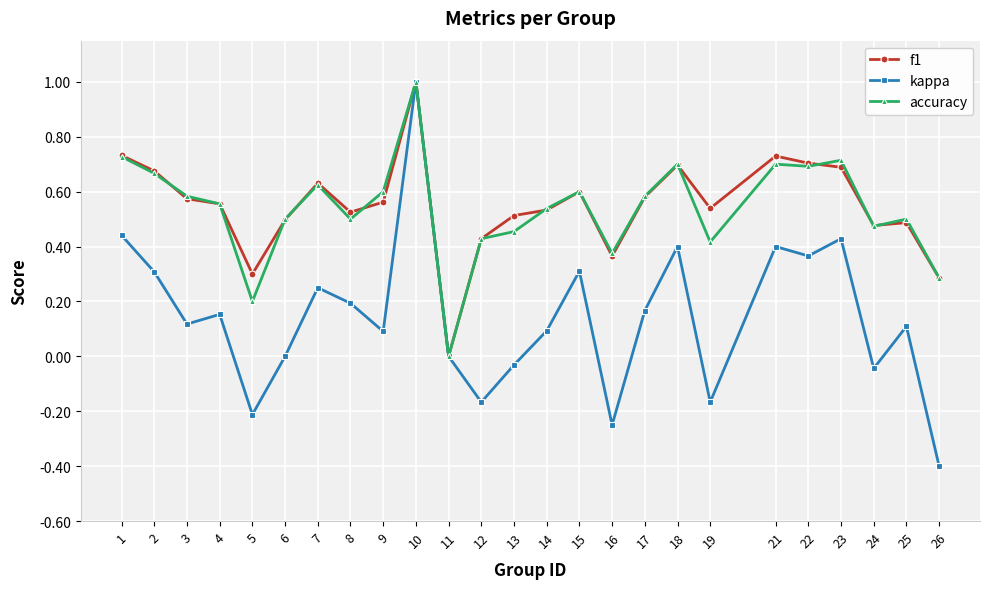

Which series has the largest range (max minus min)?

kappa